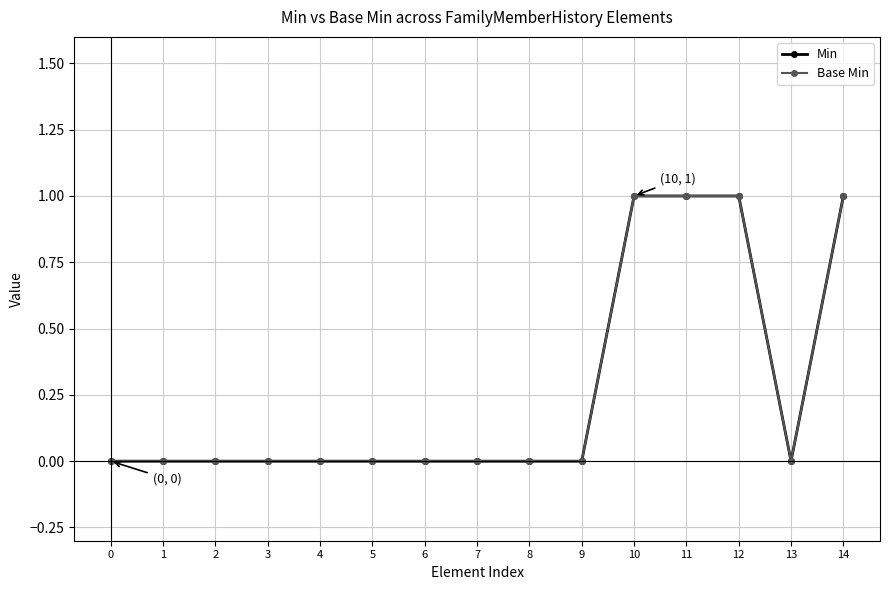

True or false: Min and Base Min cross at least once.

False